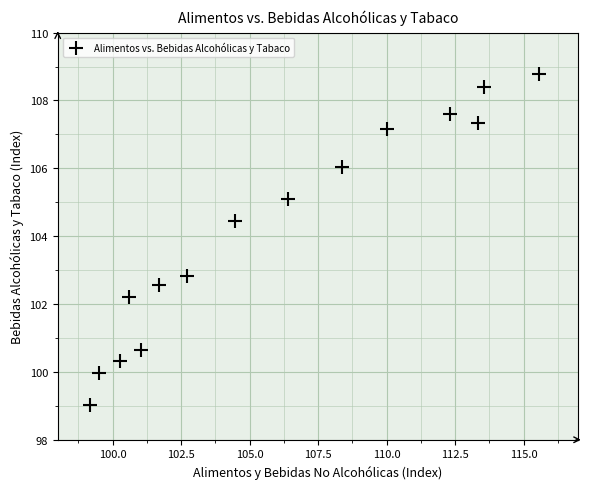

What is the range of X values (max minus min)?

16.4